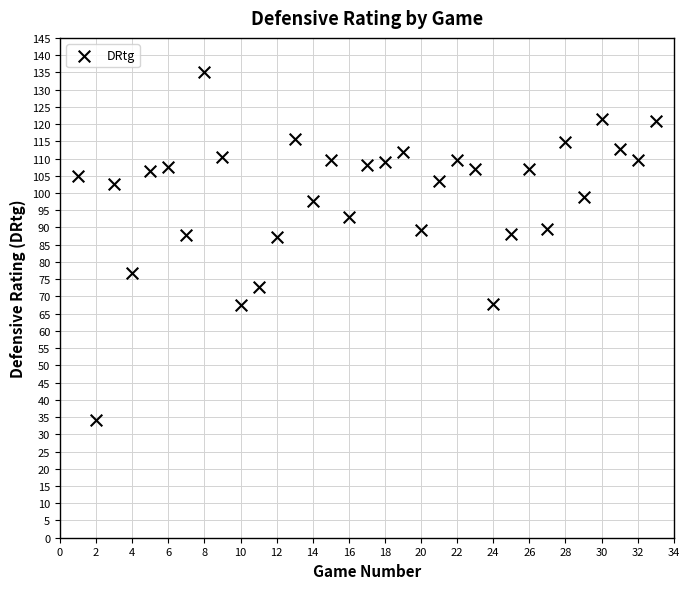

What is the range of Y values (max minus min)?

100.9